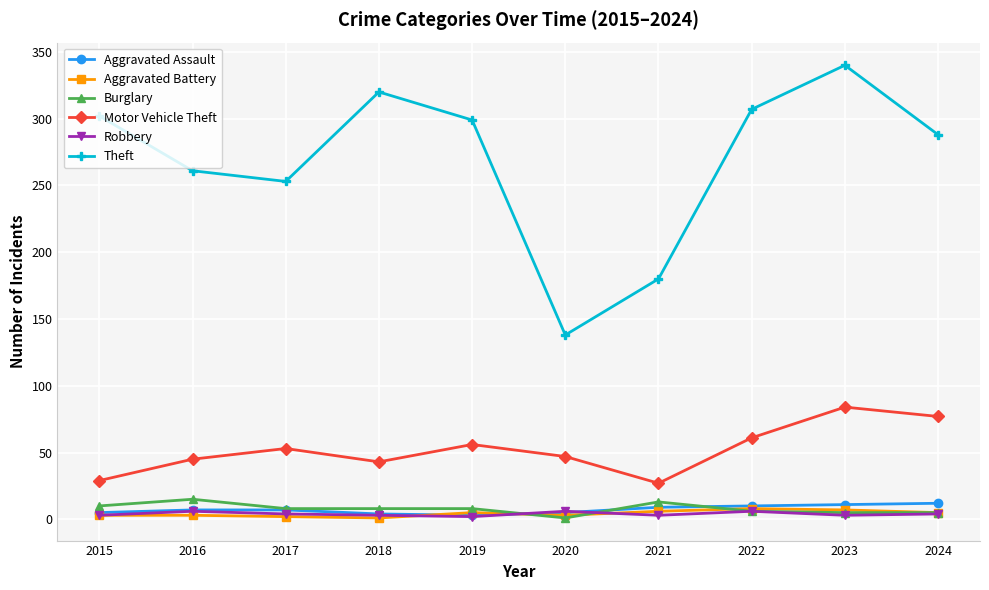

At how many categories does at least one series exceed 225?

8